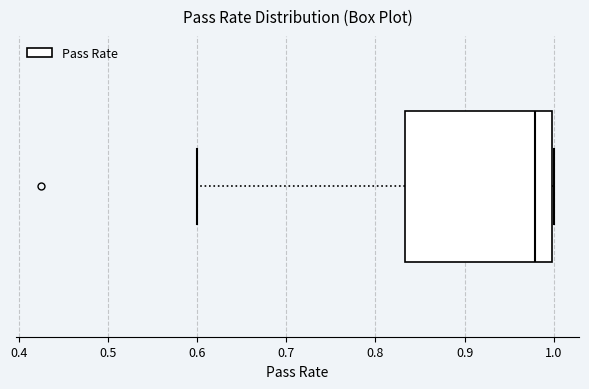

Where is the right edge of the box on the x-axis? The values are not printed on the chart, so give them approximately, as read against the axis.

1.00